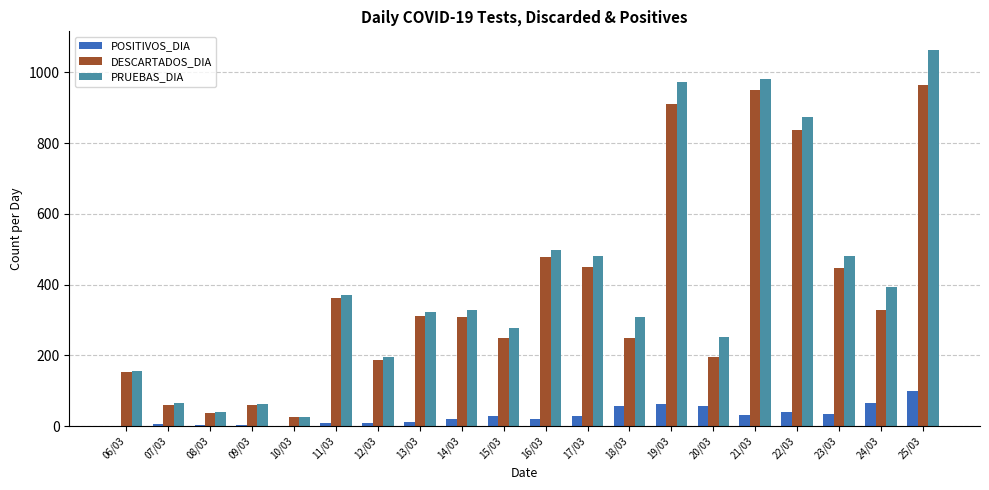

What is the maximum value shown in the chart?

1063